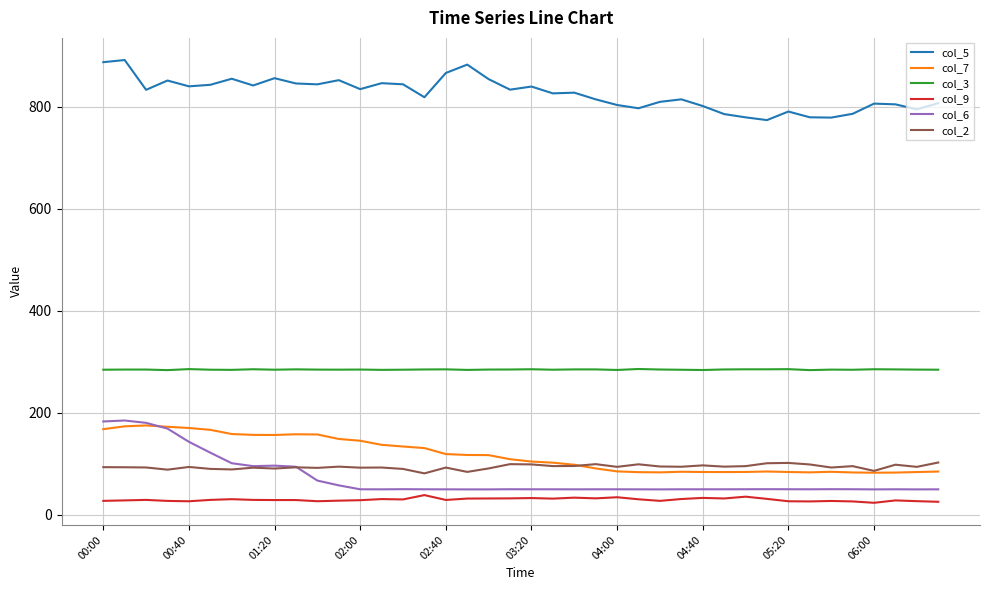

True or false: col_5 and col_2 cross at least once.

False